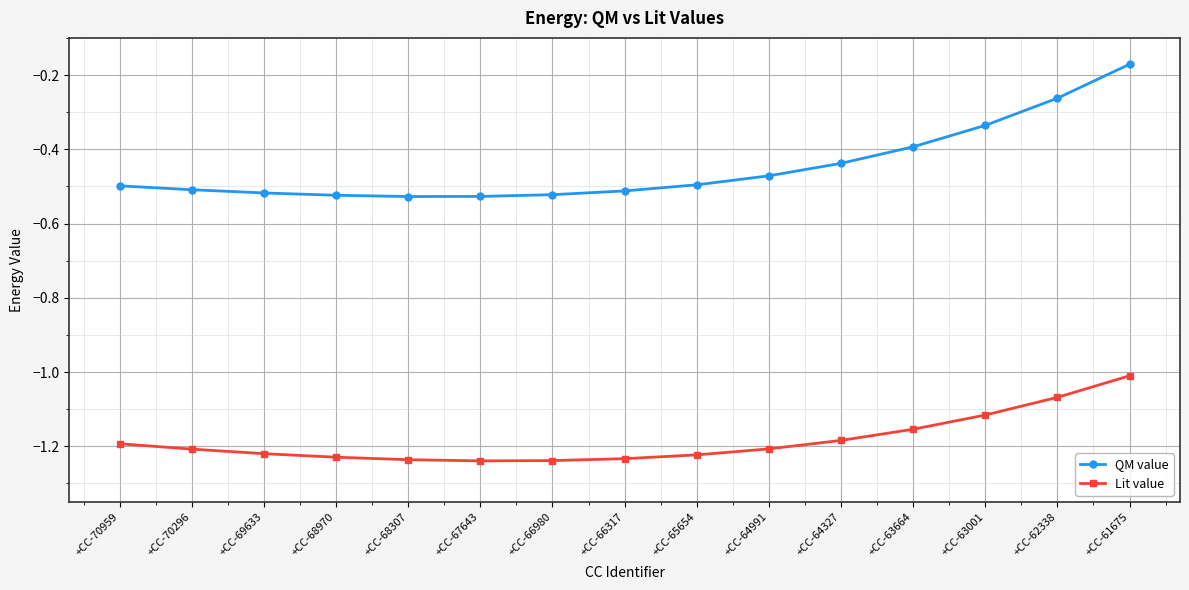

The value of Lit value at +CC-63664 is -1.2. True or false?

True